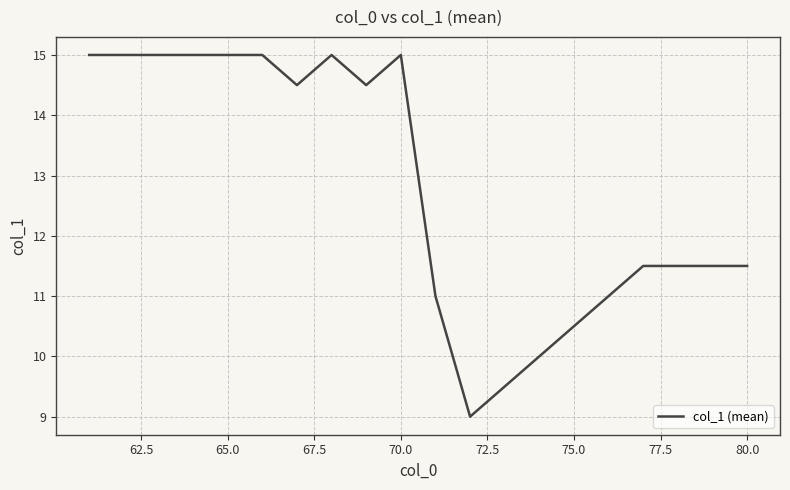

What is the maximum value shown in the chart?

15.0